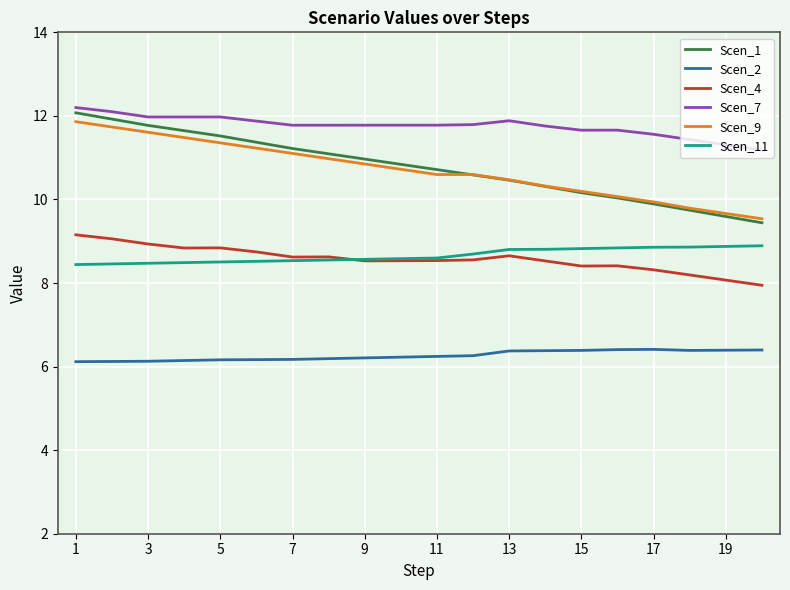

What is the lowest value of the Scen_1 series?

9.4